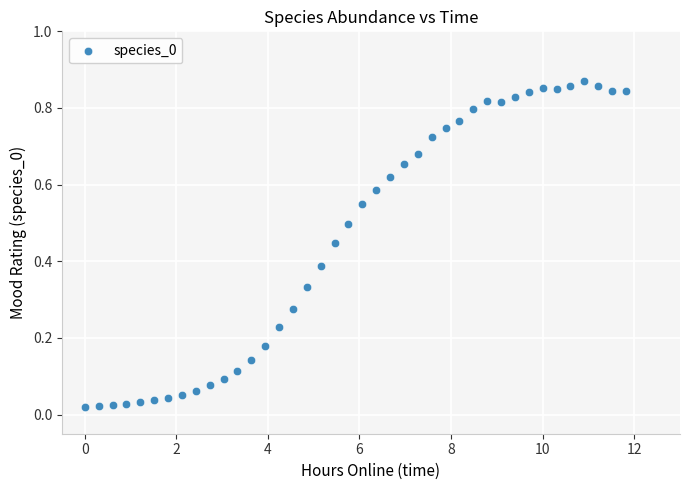

What is the range of X values (max minus min)?

11.8